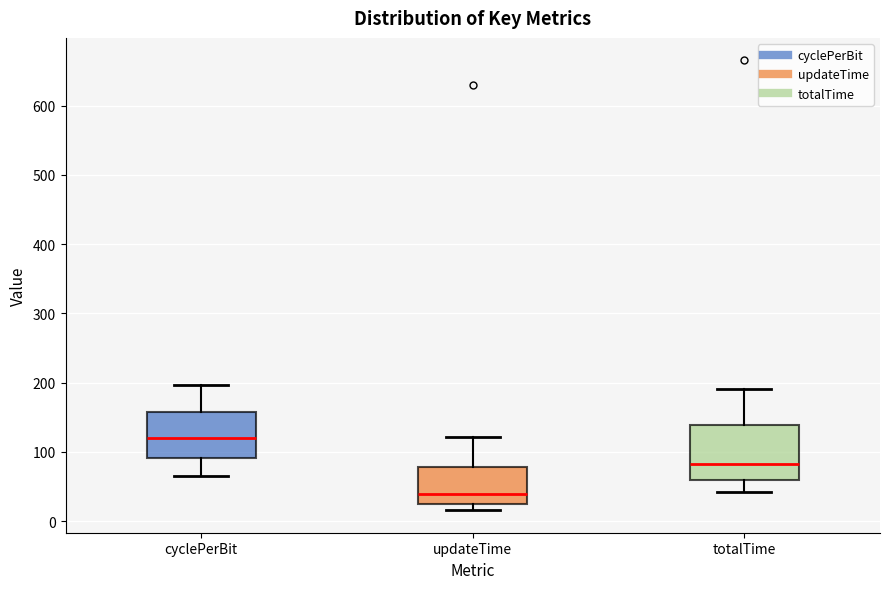

Reading left to right, read every box against the y-axis: the position of its median line, the range the box covers, and the ends of its whiskers. The values are not printed on the chart, so give them approximately, as read against the axis.

cyclePerBit: median 120, box 90 to 160, whiskers 60 to 200
updateTime: median 40, box 30 to 80, whiskers 20 to 120
totalTime: median 80, box 60 to 140, whiskers 40 to 190